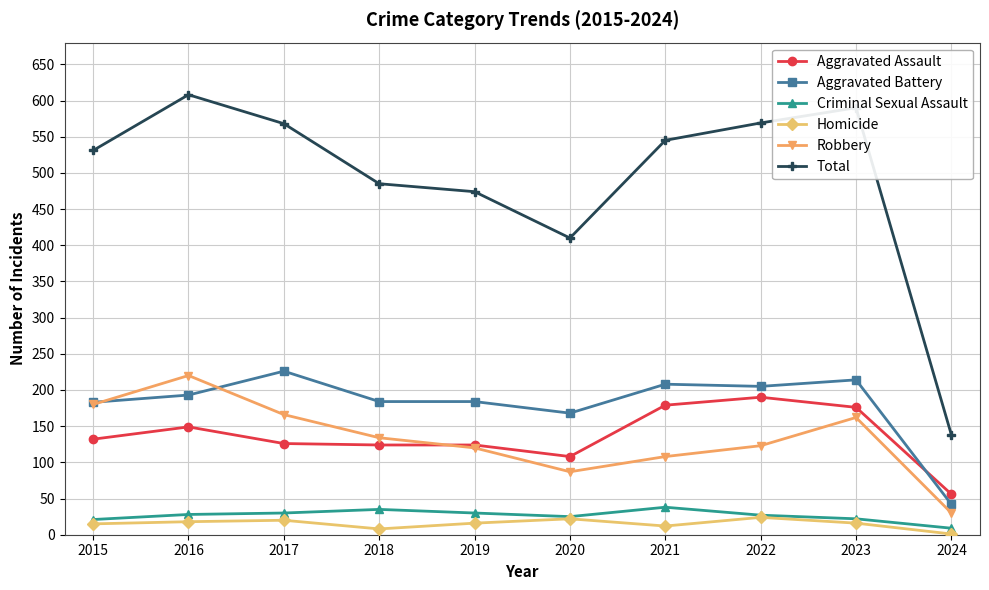

What are all the series names shown in the legend?

Aggravated Assault, Aggravated Battery, Criminal Sexual Assault, Homicide, Robbery, Total